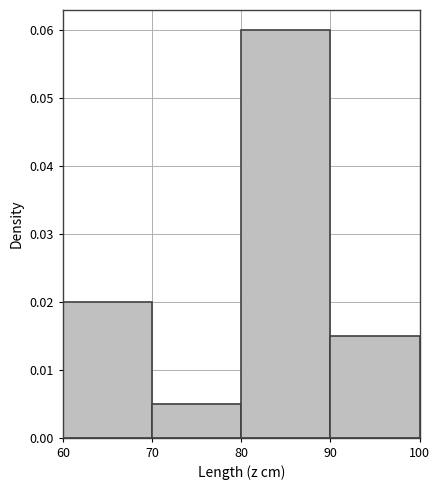

How tall is the bar that spans 60 to 70 on the x-axis? The values are not printed on the chart, so give them approximately, as read against the axis.

0.020